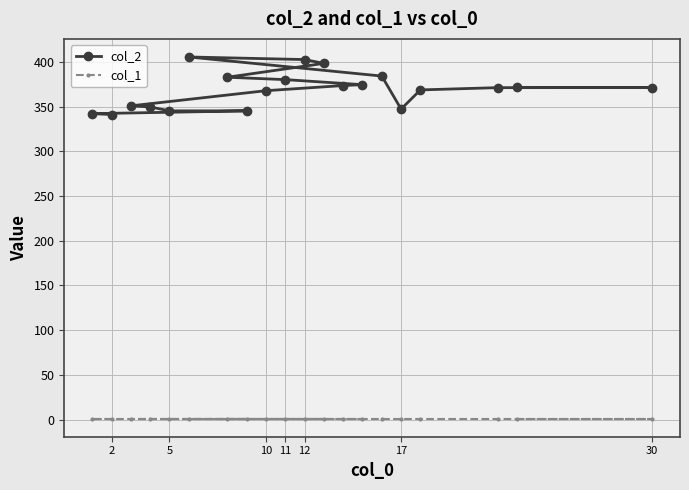

True or false: col_1 and col_2 cross at least once.

False